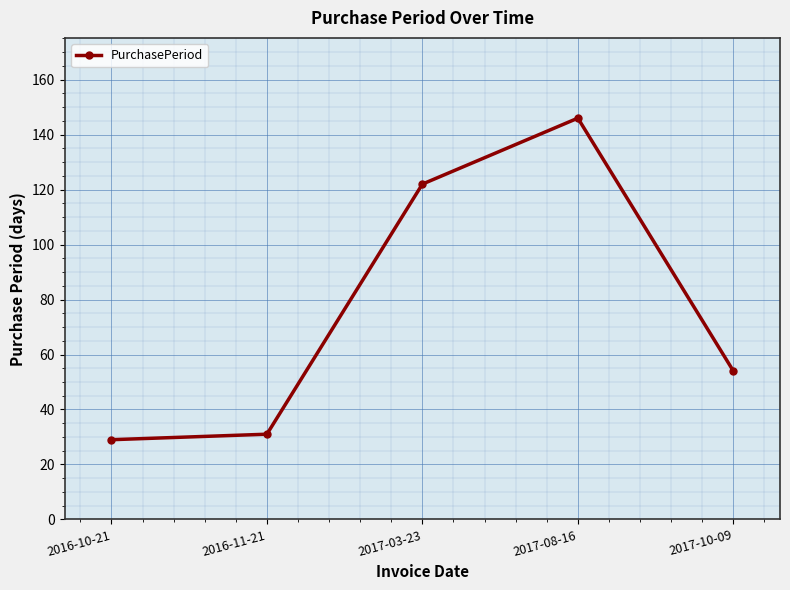

Where is the first local maximum?

2017-08-16